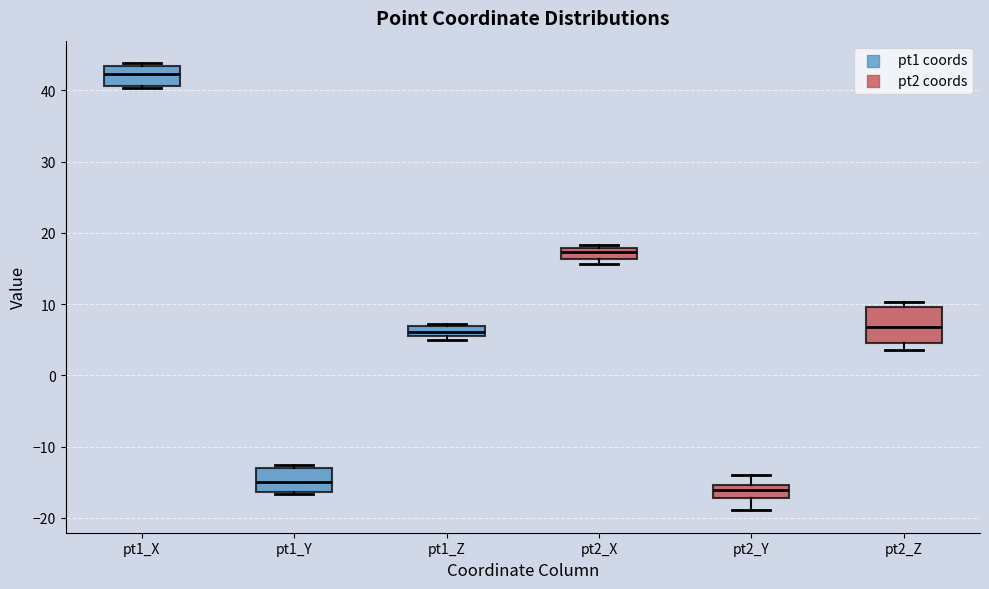

Where does the median line of the box for pt1_X sit on the y-axis? The values are not printed on the chart, so give them approximately, as read against the axis.

42